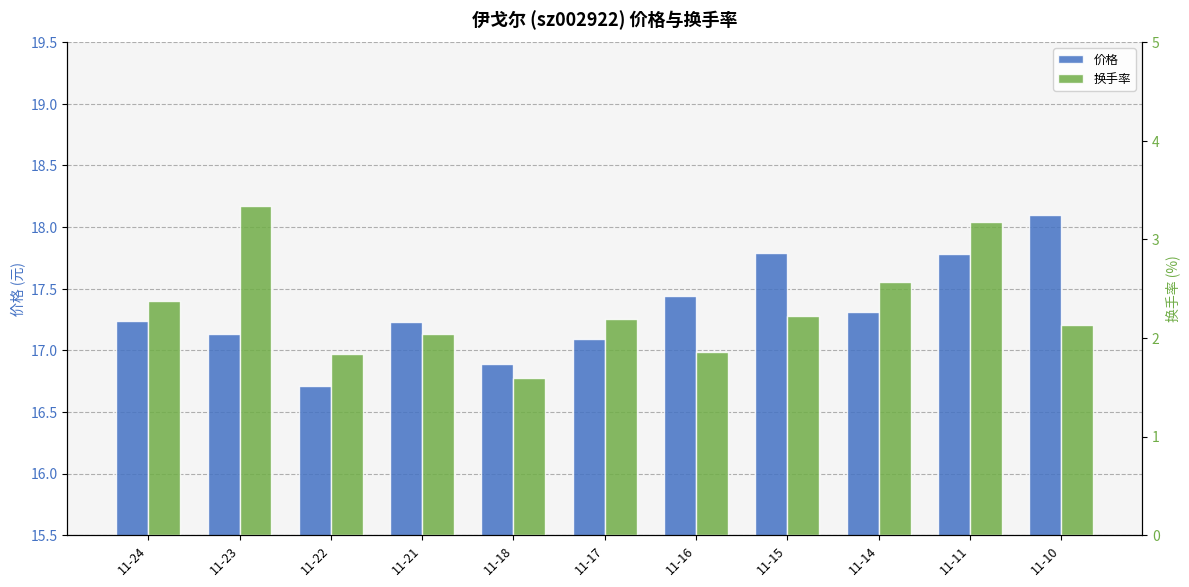

What is the difference between the 价格 values at 11-15 and 11-17?

0.7